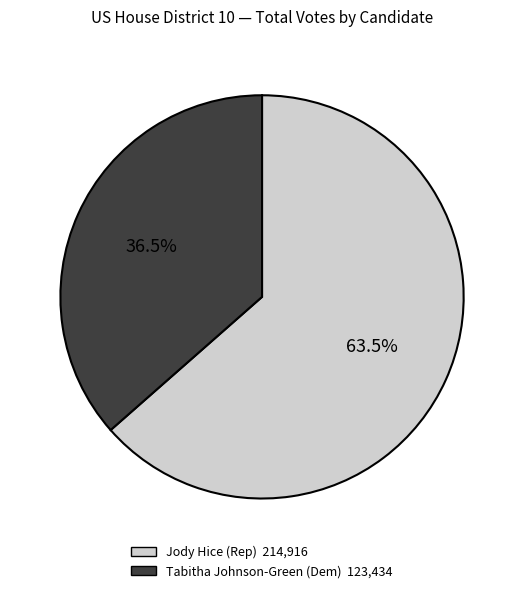

Count the number of slices in the pie.

2